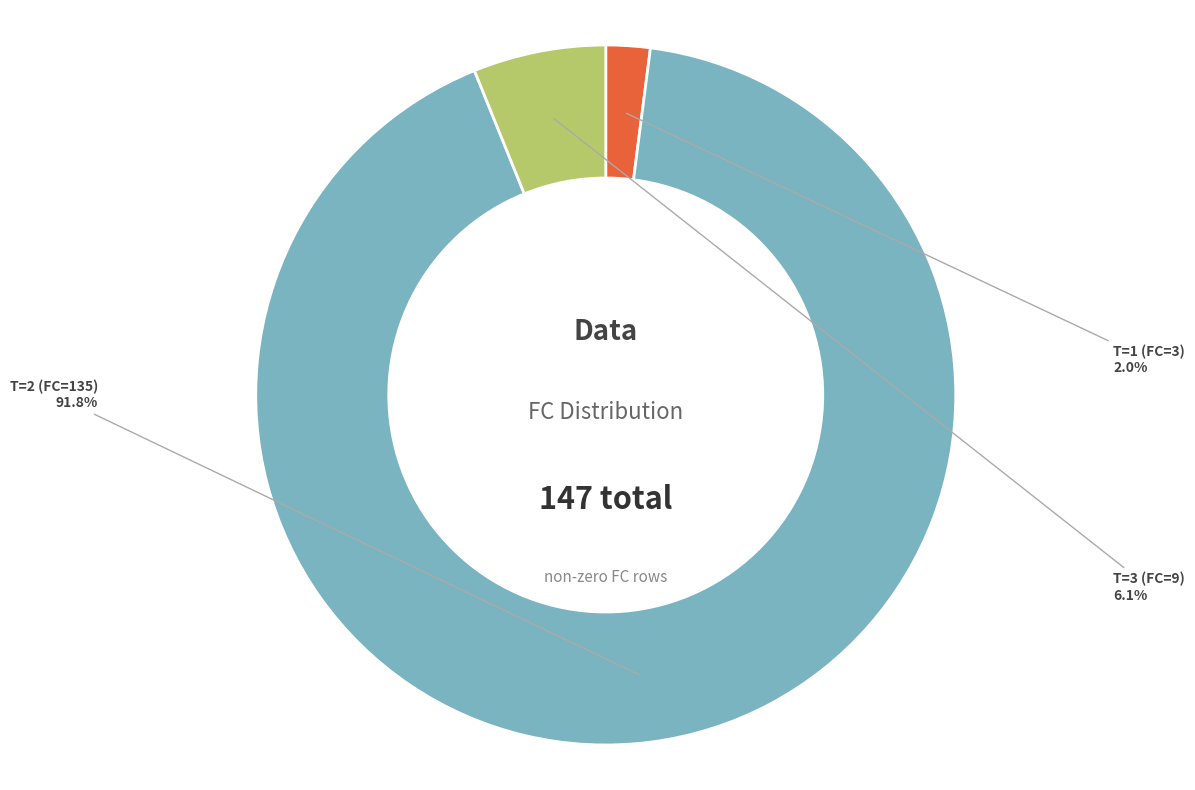

Is there any slice that represents more than half of the pie?

Yes